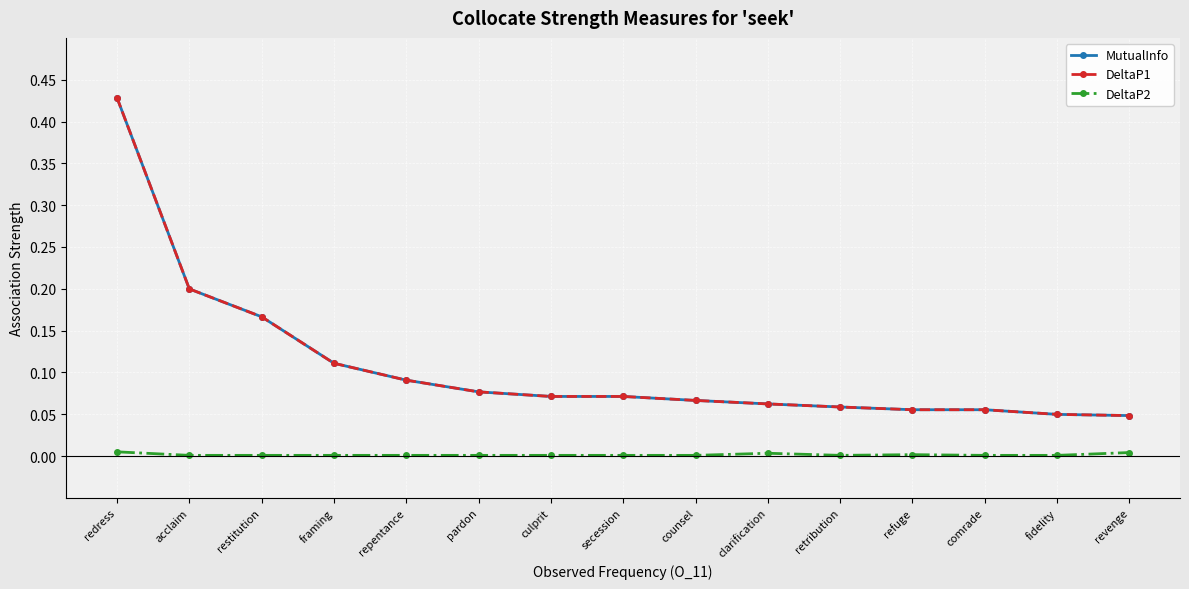

Reading left to right, extract all data points from this chart.

MutualInfo: redress=0.4	acclaim=0.2	restitution=0.2	framing=0.1	repentance=0.1	pardon=0.1	culprit=0.1	secession=0.1	counsel=0.1	clarification=0.1	retribution=0.1	refuge=0.1	comrade=0.1	fidelity=0.0	revenge=0.0
DeltaP1: redress=0.4	acclaim=0.2	restitution=0.2	framing=0.1	repentance=0.1	pardon=0.1	culprit=0.1	secession=0.1	counsel=0.1	clarification=0.1	retribution=0.1	refuge=0.1	comrade=0.1	fidelity=0.0	revenge=0.0
DeltaP2: redress=0.0	acclaim=0.0	restitution=0.0	framing=0.0	repentance=0.0	pardon=0.0	culprit=0.0	secession=0.0	counsel=0.0	clarification=0.0	retribution=0.0	refuge=0.0	comrade=0.0	fidelity=0.0	revenge=0.0